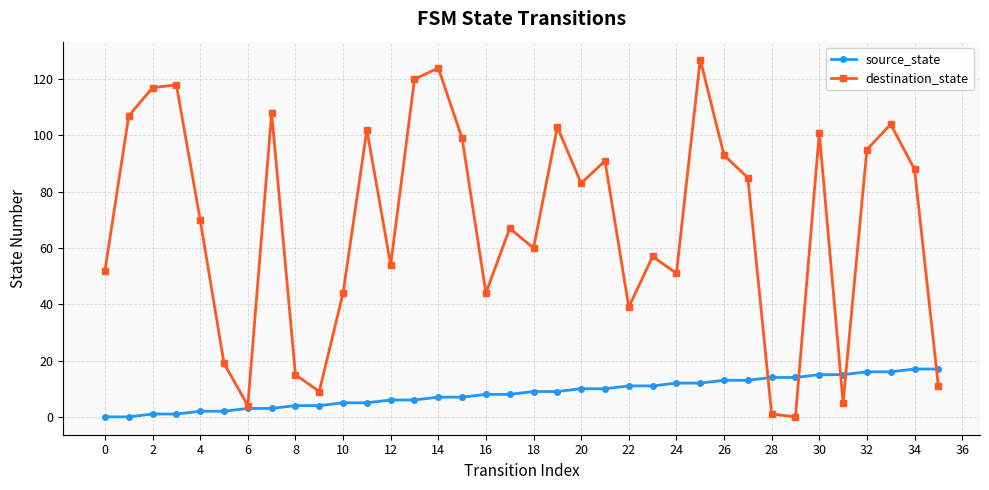

Rank the series by their maximum value, from lowest to highest.

source_state, destination_state